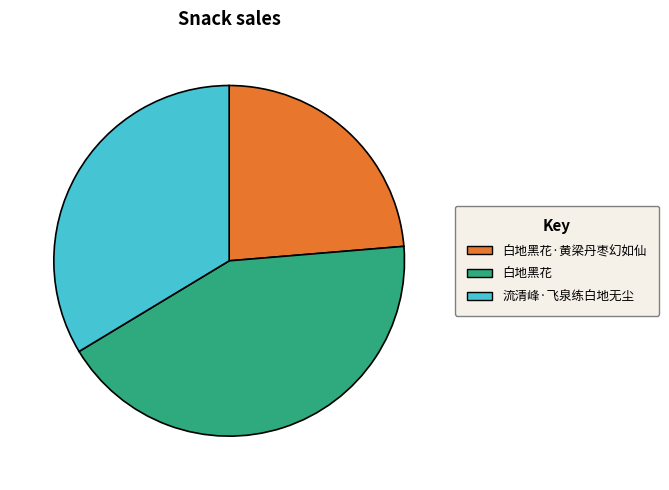

Count the number of slices in the pie.

3